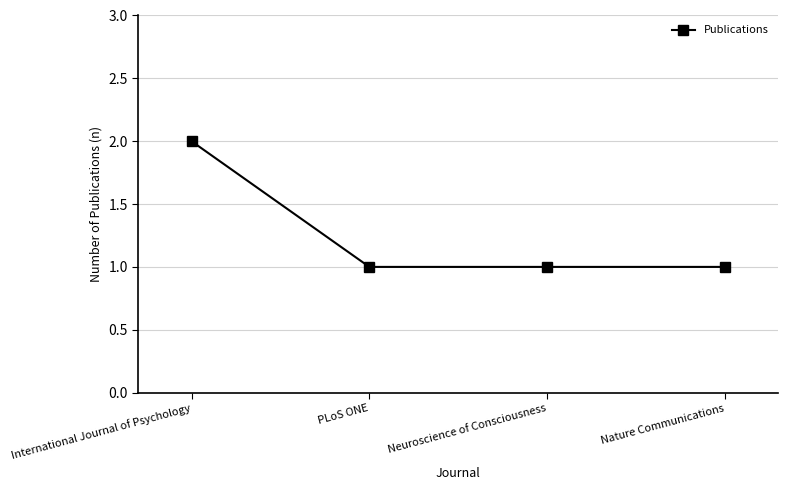

What is the maximum value shown in the chart?

2